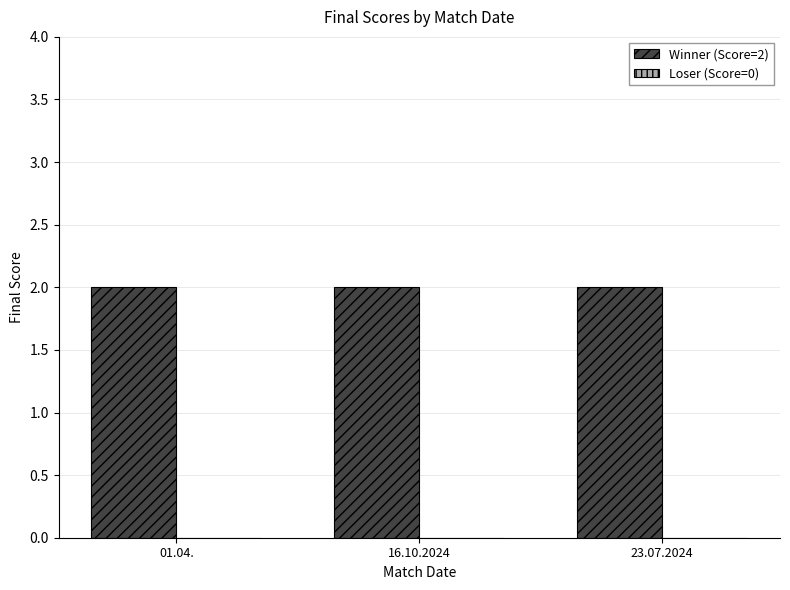

List the series in order of their overall mean, lowest first.

Loser (Score=0), Winner (Score=2)